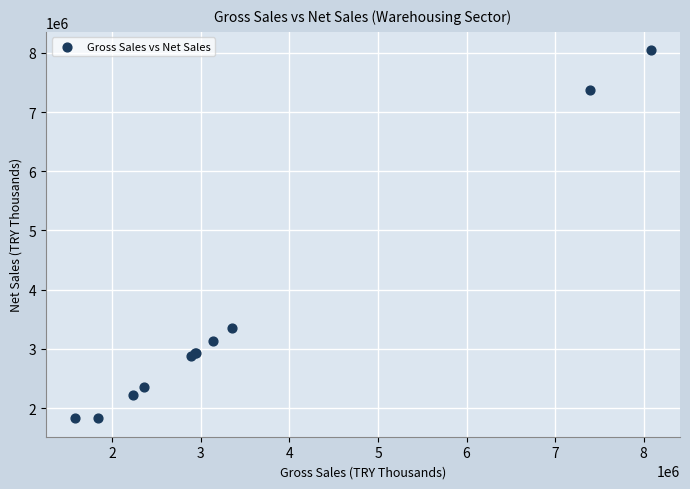

What Y value in the scatter plot is closest to 4934922?

3346966.6